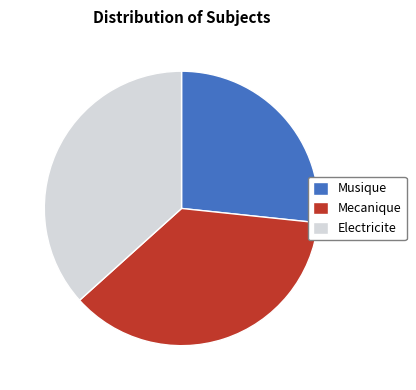

Does any single category account for the majority?

No